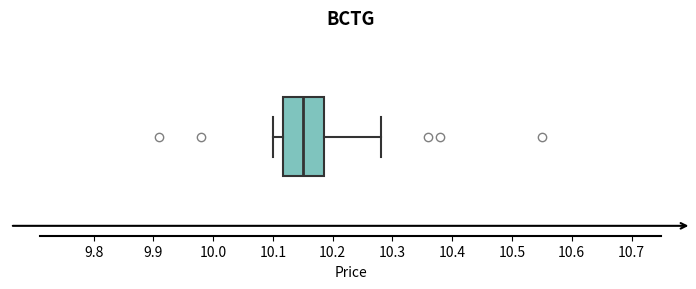

Read this box plot against the x-axis: the position of the median line, the range covered by the box, and the ends of both whiskers. The values are not printed on the chart, so give them approximately, as read against the axis.

median 10.15, box 10.12 to 10.18, whiskers 10.10 to 10.28